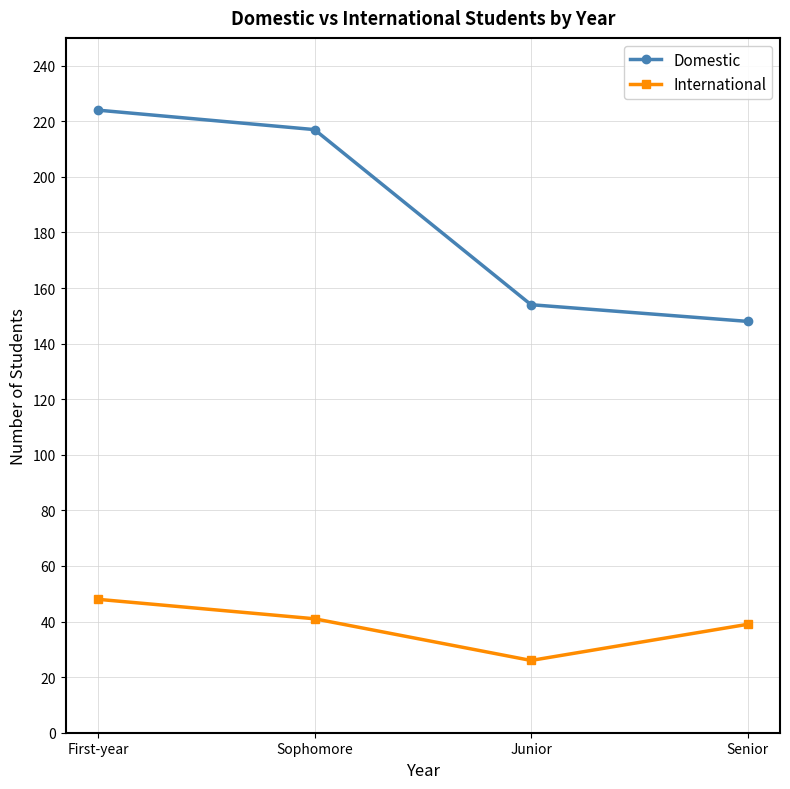

What value does the International series have at First-year?

48